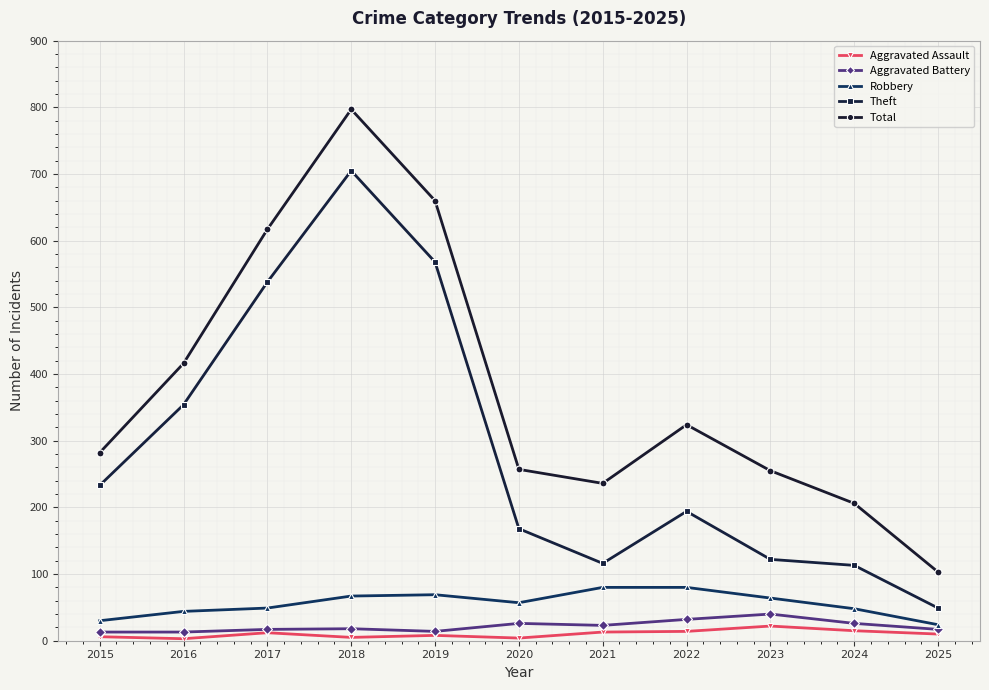

What is the difference between the highest and lowest values at 2025?

93